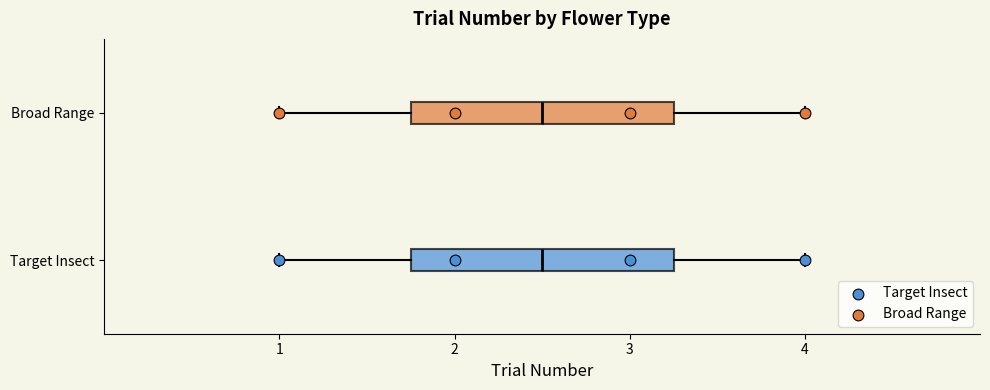

Reading bottom to top, read every box against the x-axis: the position of its median line, the range the box covers, and the ends of its whiskers. The values are not printed on the chart, so give them approximately, as read against the axis.

Target Insect: median 2.5, box 1.8 to 3.3, whiskers 1.0 to 4.0
Broad Range: median 2.5, box 1.8 to 3.3, whiskers 1.0 to 4.0